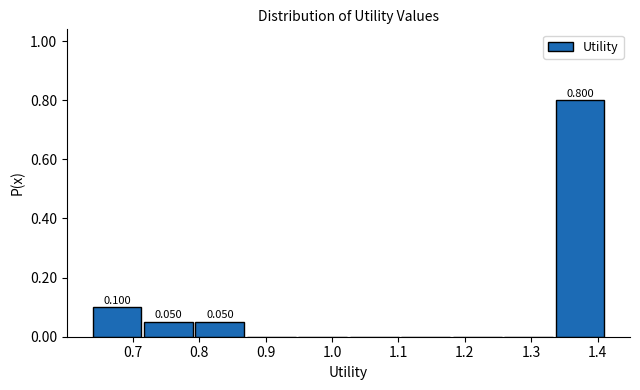

Which range on the x-axis has the tallest bar?

1.34 to 1.41